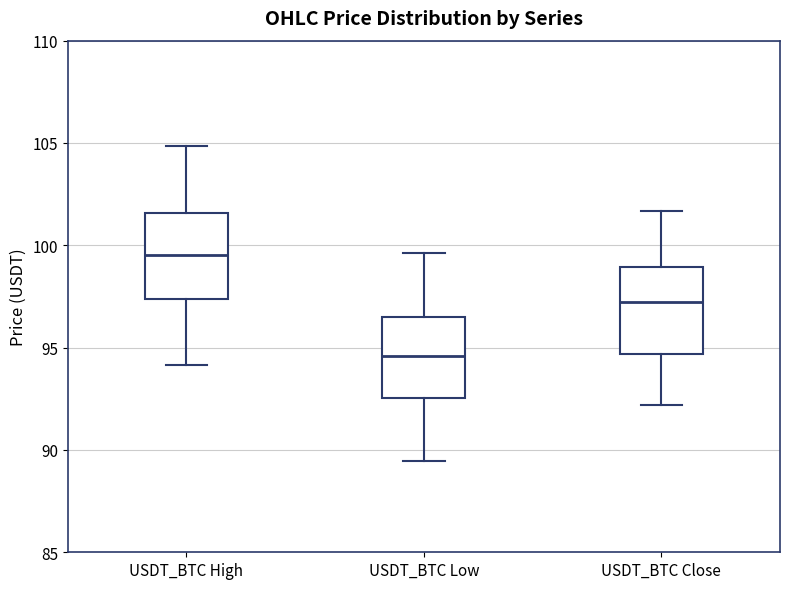

Reading left to right, read every box against the y-axis: the position of its median line, the range the box covers, and the ends of its whiskers. The values are not printed on the chart, so give them approximately, as read against the axis.

USDT_BTC High: median 99.5, box 97.5 to 101.5, whiskers 94.0 to 105.0
USDT_BTC Low: median 94.5, box 92.5 to 96.5, whiskers 89.5 to 99.5
USDT_BTC Close: median 97.5, box 94.5 to 99.0, whiskers 92.0 to 101.5